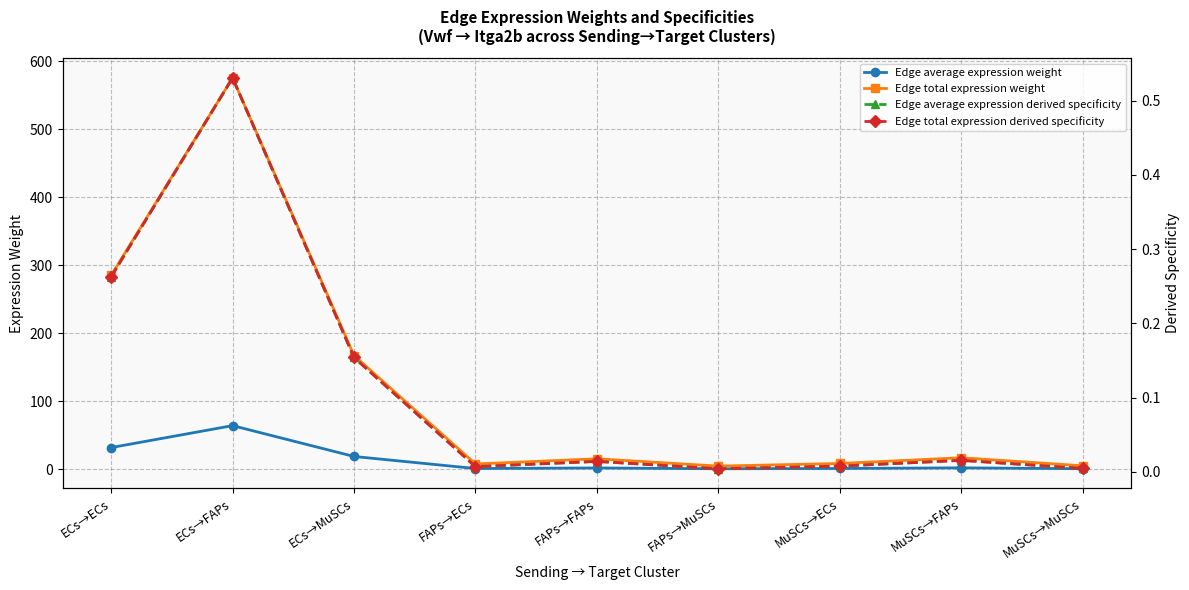

True or false: Edge average expression derived specificity and Edge total expression derived specificity cross at least once.

False